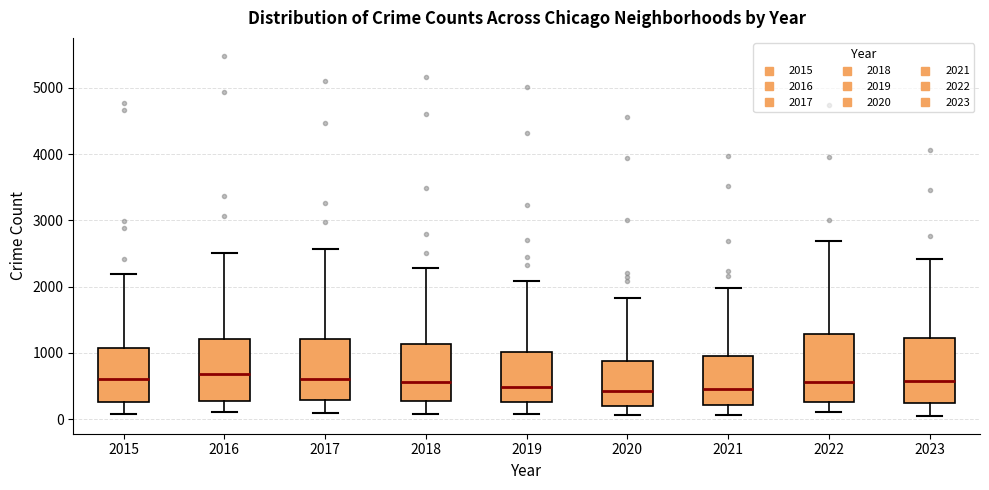

Where is the lower edge of the box at x = 2018 on the y-axis? The values are not printed on the chart, so give them approximately, as read against the axis.

300